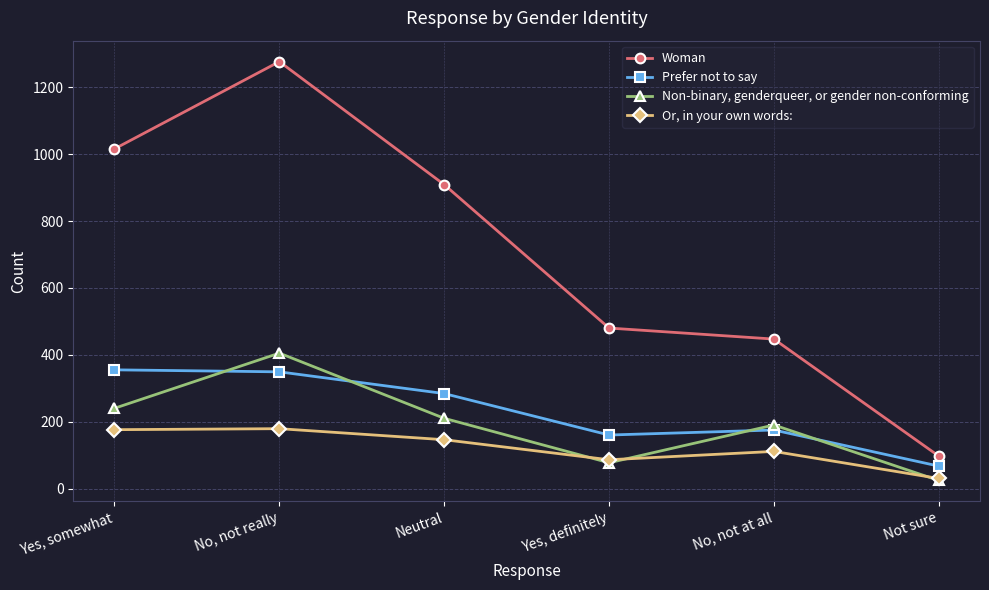

Which series changed the most between No, not really and Neutral?

Woman